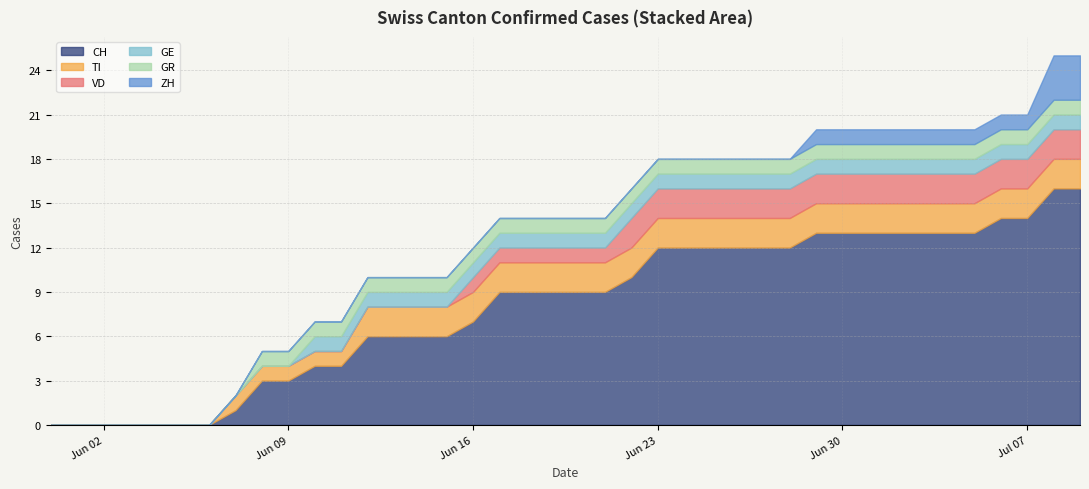

What is the difference between the second highest and second lowest values in the TI series?

2